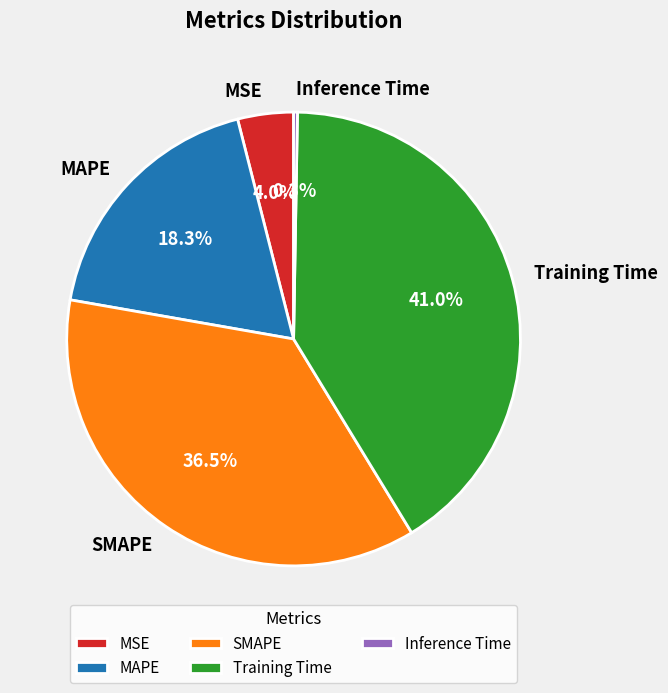

The MAPE slice represents 13% of the pie. True or false?

False